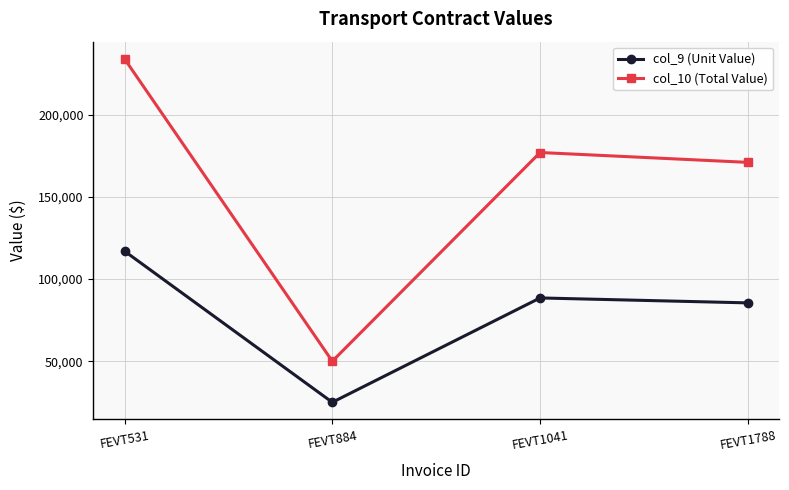

Reading left to right, transcribe all the data shown in this chart.

col_9 (Unit Value): FEVT531=117000	FEVT884=25000	FEVT1041=88500	FEVT1788=85500
col_10 (Total Value): FEVT531=234000	FEVT884=50000	FEVT1041=177000	FEVT1788=171000